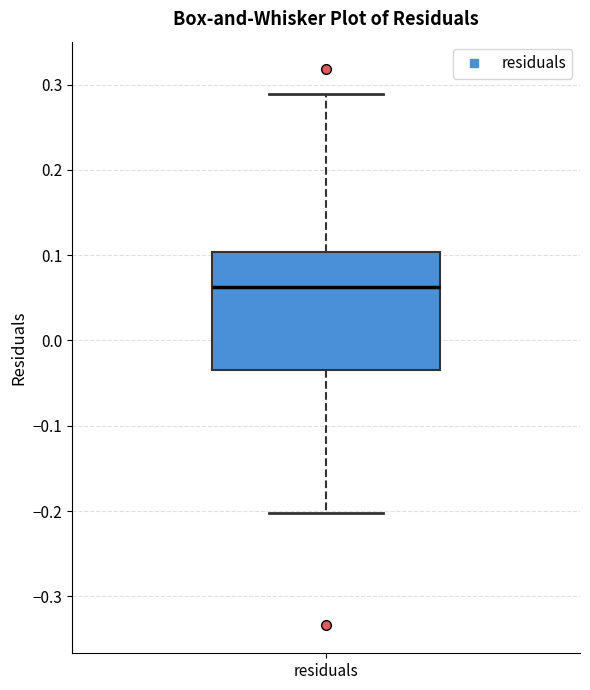

Read this box plot against the y-axis: the position of the median line, the range covered by the box, and the ends of both whiskers. The values are not printed on the chart, so give them approximately, as read against the axis.

median 0.06, box -0.03 to 0.10, whiskers -0.20 to 0.29